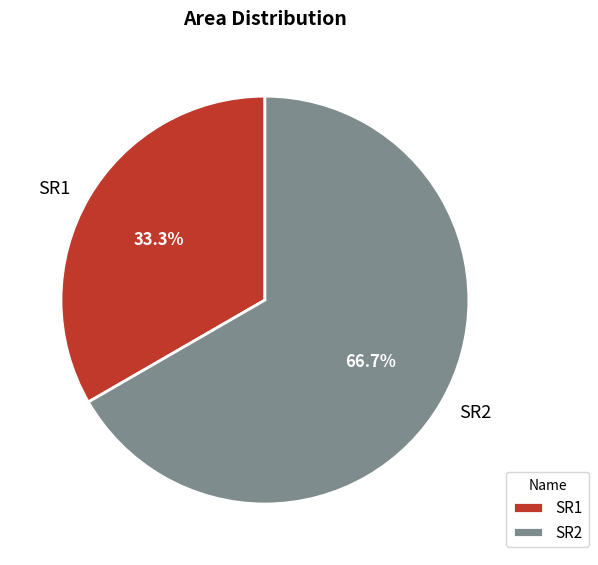

Which has a higher value, SR2 or SR1?

SR2